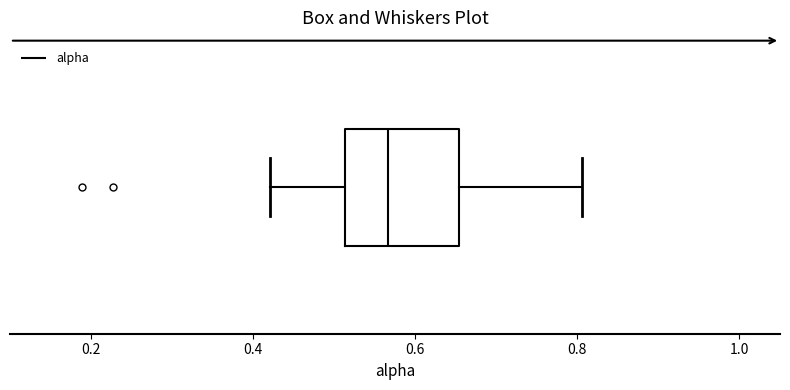

Transcribe this box plot: give where the median line is, the range the box spans, and where the two whiskers end, as read against the x-axis. The values are not printed on the chart, so give them approximately, as read against the axis.

median 0.56, box 0.52 to 0.66, whiskers 0.42 to 0.80